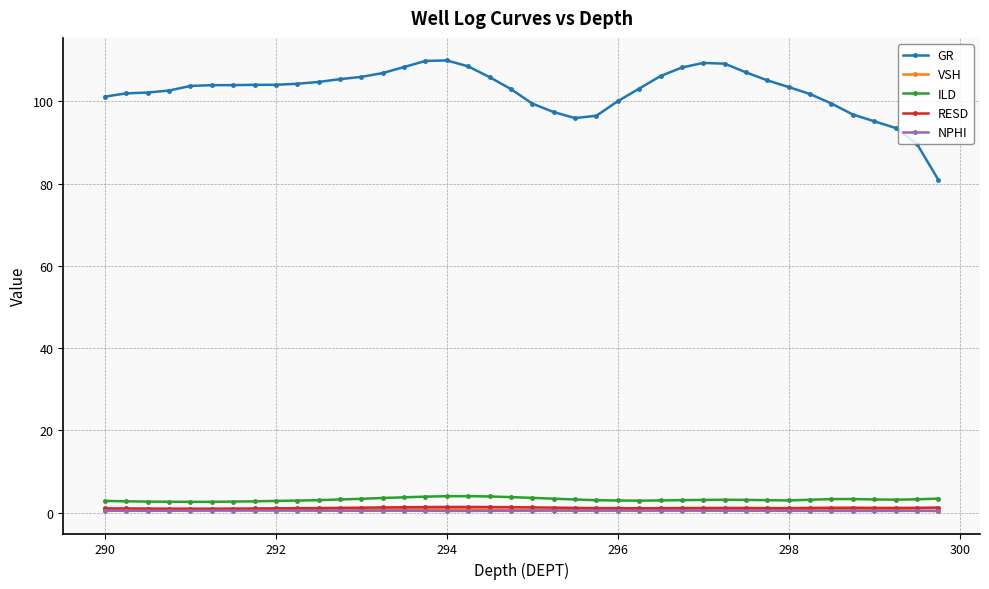

What is the difference between the maximum and minimum values in the RESD series?

0.4